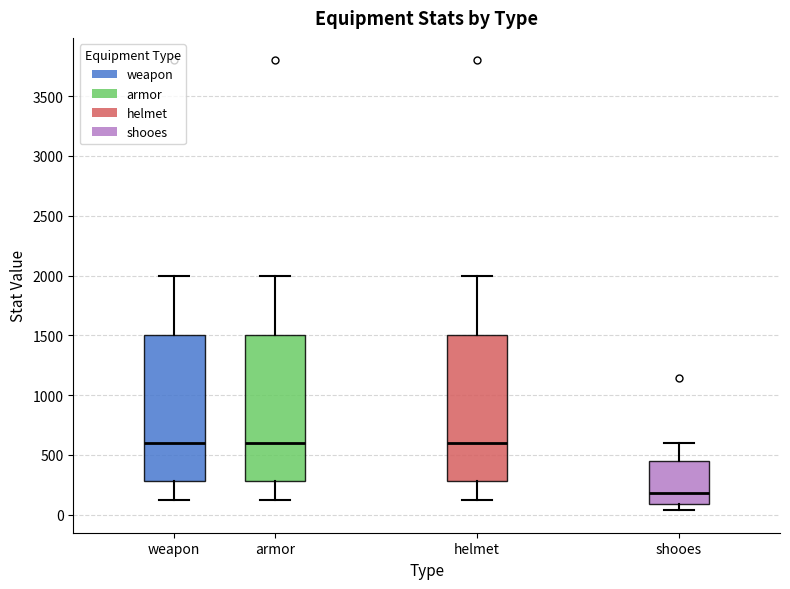

Reading left to right, read every box against the y-axis: the position of its median line, the range the box covers, and the ends of its whiskers. The values are not printed on the chart, so give them approximately, as read against the axis.

weapon: median 600, box 300 to 1500, whiskers 100 to 2000
armor: median 600, box 300 to 1500, whiskers 100 to 2000
helmet: median 600, box 300 to 1500, whiskers 100 to 2000
shooes: median 200, box 100 to 450, whiskers 50 to 600